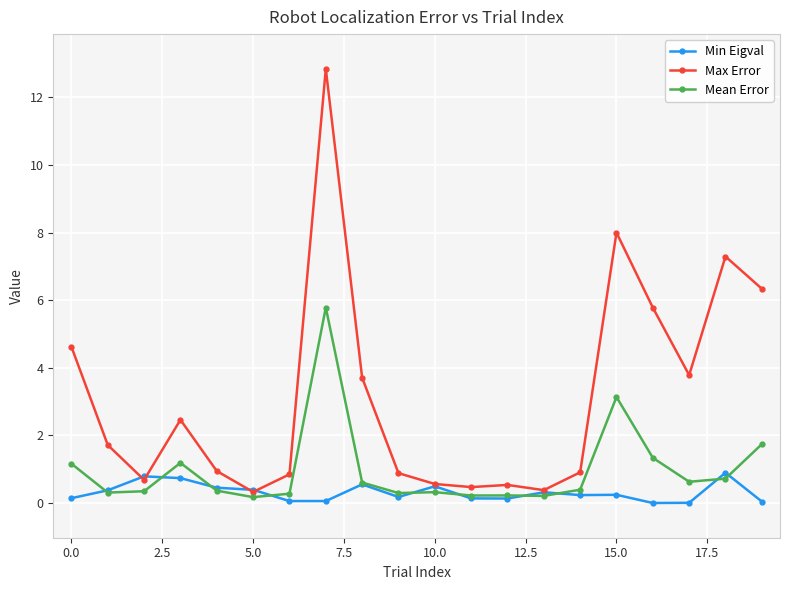

Which series has the largest range (max minus min)?

Max Error